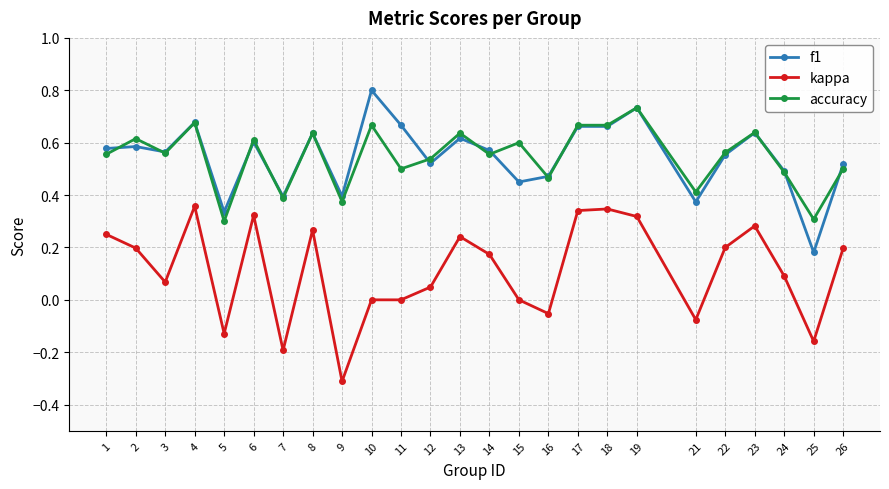

True or false: f1 and accuracy intersect in this chart.

True